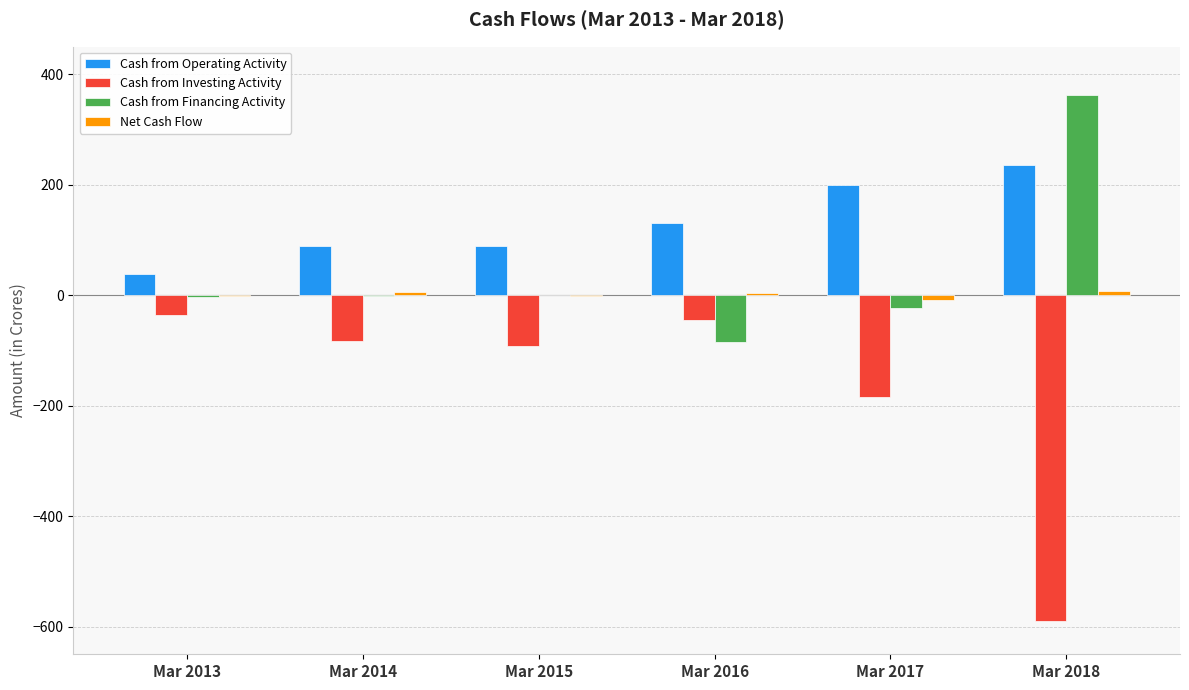

Between Mar 2014 and Mar 2016, which series saw the biggest shift?

Cash from Financing Activity